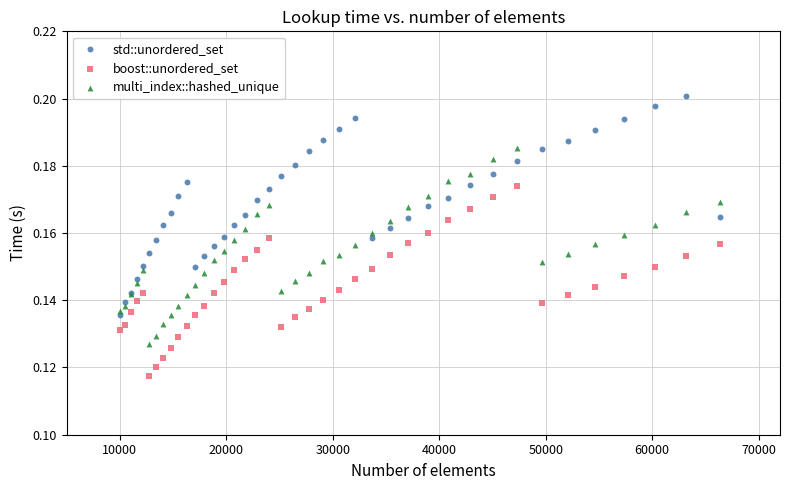

What are all the series names shown in the legend?

std::unordered_set, boost::unordered_set, multi_index::hashed_unique